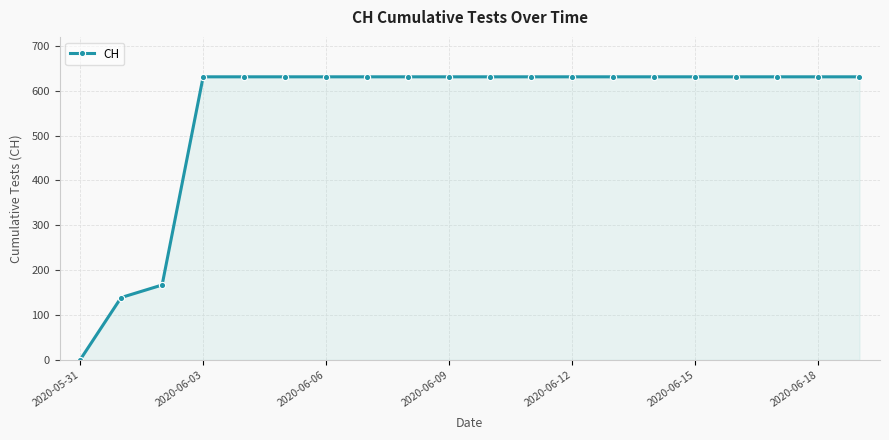

What is the greatest value displayed?

631